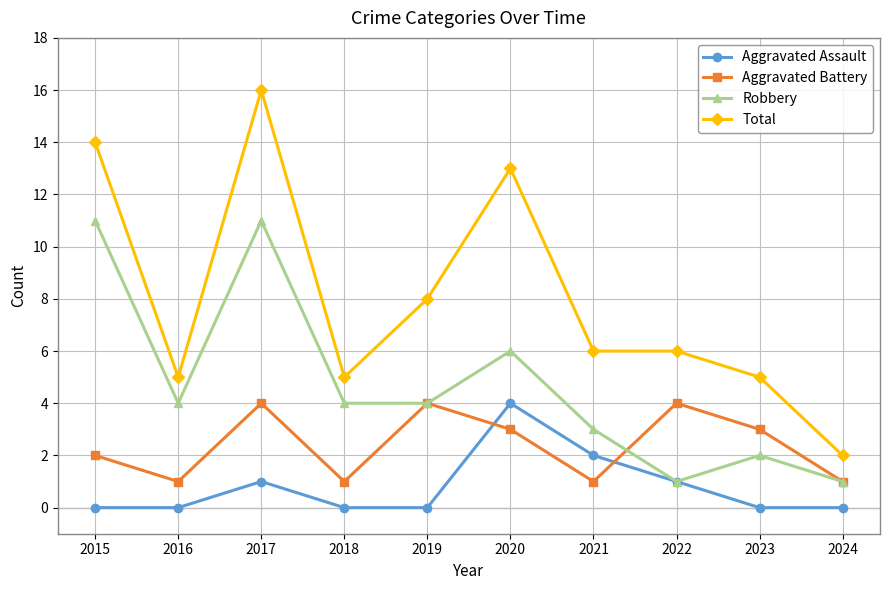

What is the highest value of the Total series?

16